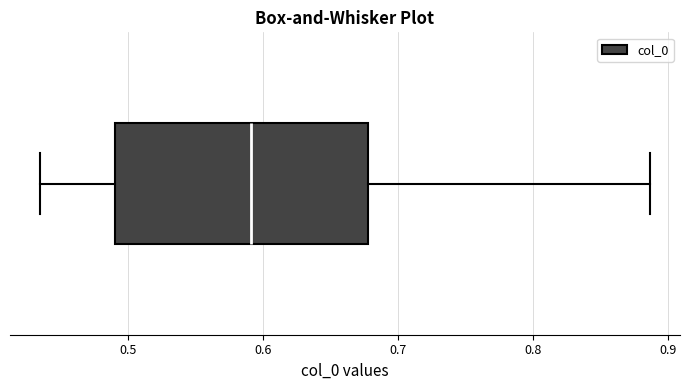

Where is the right edge of the box on the x-axis? The values are not printed on the chart, so give them approximately, as read against the axis.

0.68